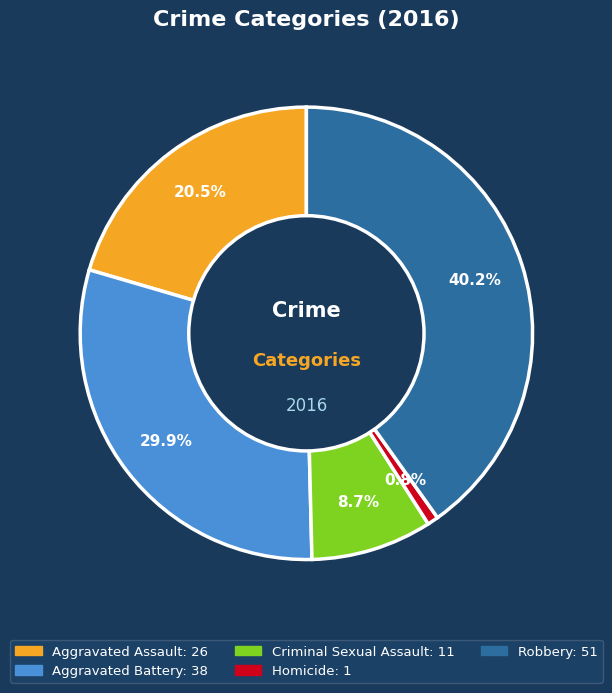

Is it true that Robbery is 40% of the pie?

True